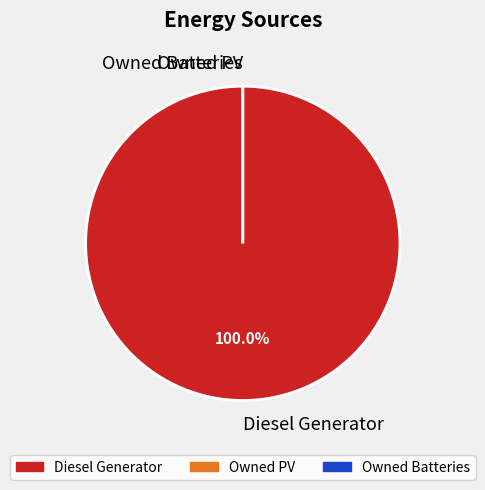

What is the largest slice in the pie chart?

Diesel Generator